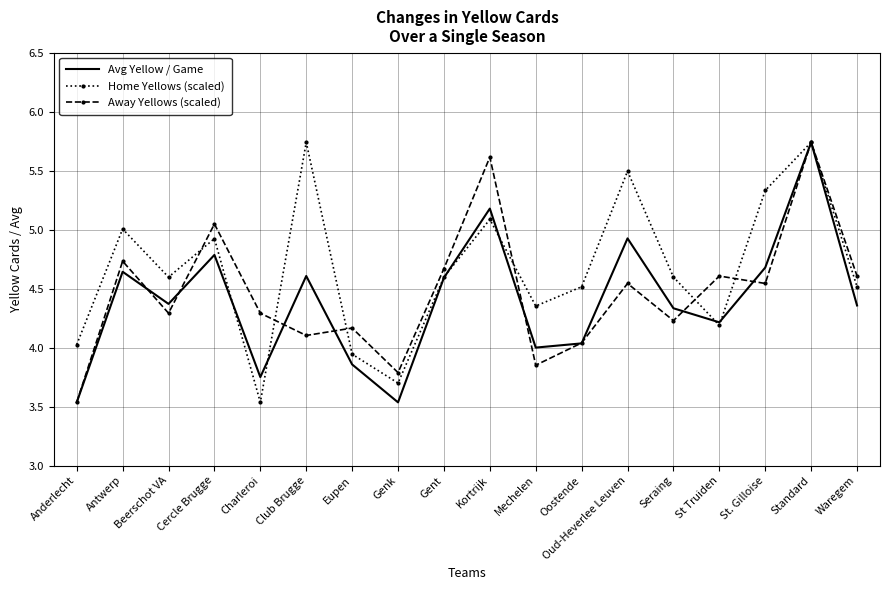

What is the spread (max minus min) of values at St Truiden?

0.4